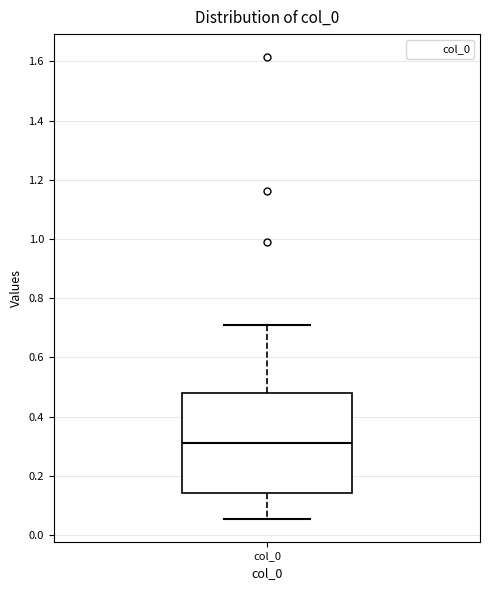

Where does the lower whisker of the box for col_0 end on the y-axis? The values are not printed on the chart, so give them approximately, as read against the axis.

0.06